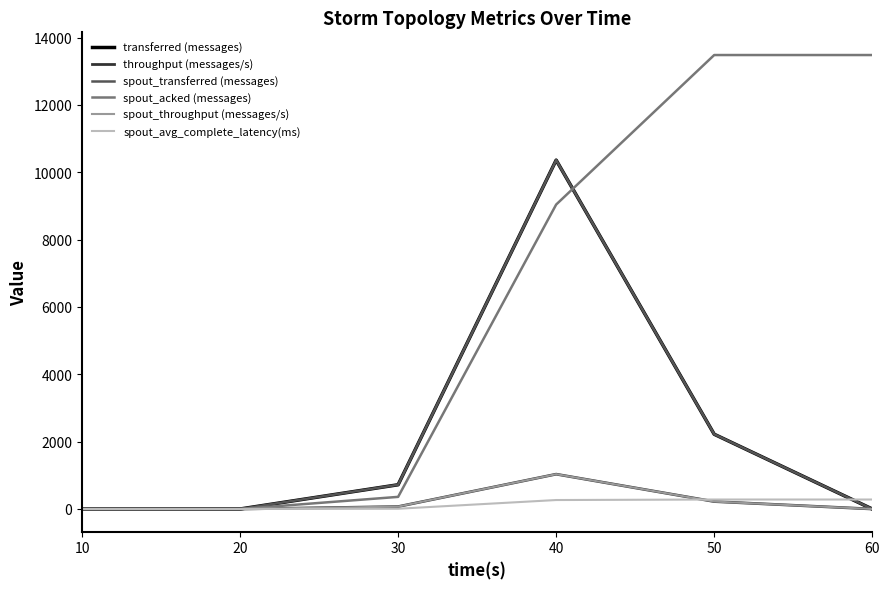

Reading left to right, extract all data points from this chart.

transferred (messages): 0.0	0.0	720.0	10360.0	2220.0	0.0
throughput (messages/s): 0.0	0.0	71.0	1034.0	221.0	0.0
spout_transferred (messages): 0.0	0.0	720.0	10360.0	2220.0	0.0
spout_acked (messages): 0.0	0.0	360.0	9040.0	13480.0	13480.0
spout_throughput (messages/s): 0.0	0.0	71.0	1034.0	221.0	0.0
spout_avg_complete_latency(ms): 0.0	0.0	7.4	266.1	281.5	281.5